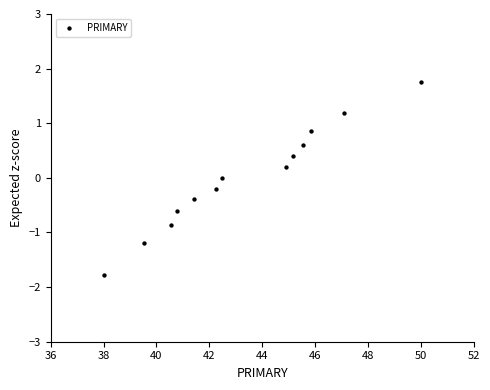

What is the range of Y values (max minus min)?

3.5